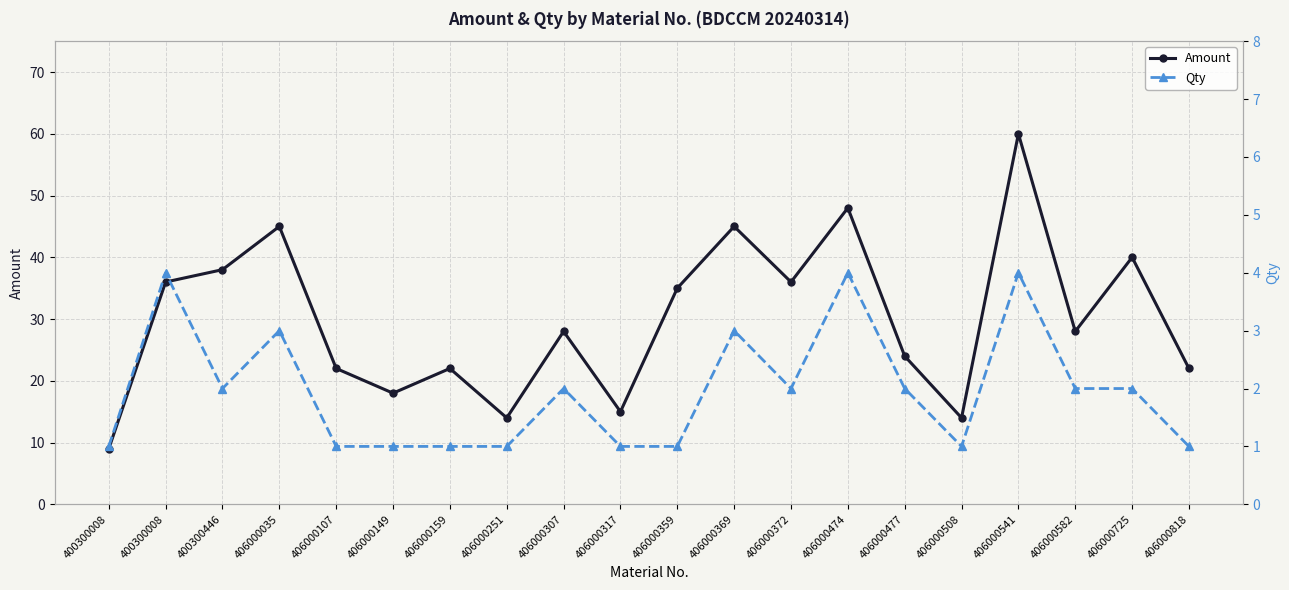

True or false: Amount has a value of 31 at 406000541.

False